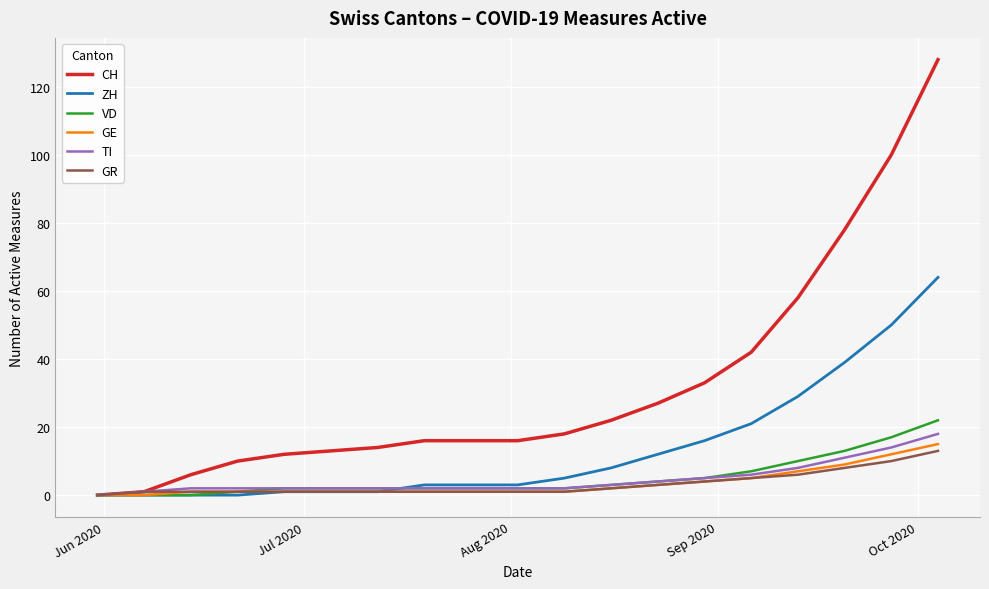

What is the average value of the GR series?

3